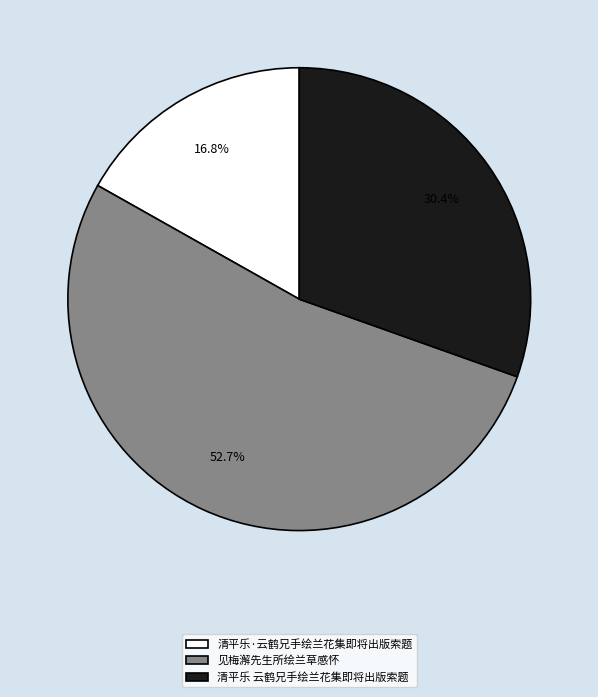

To the nearest percent, what is the difference between the 见梅澥先生所绘兰草感怀 and 清平乐·云鹤兄手绘兰花集即将出版索题 slice percentages?

36%